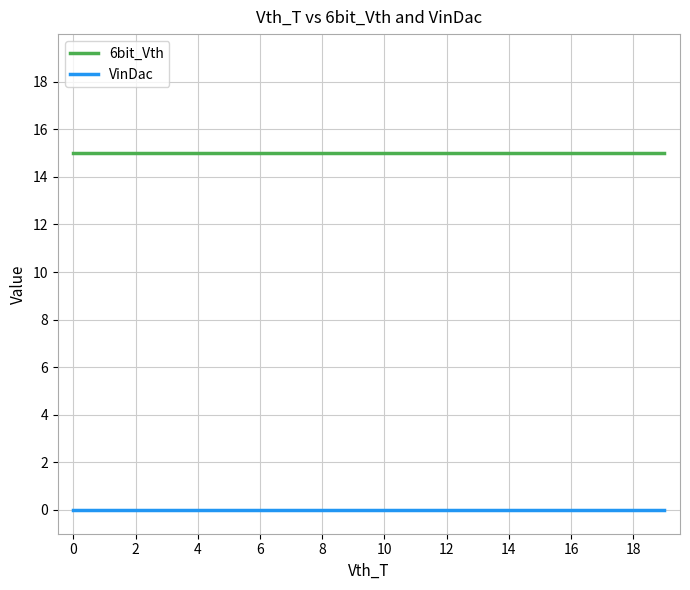

True or false: VinDac and 6bit_Vth cross at least once.

False